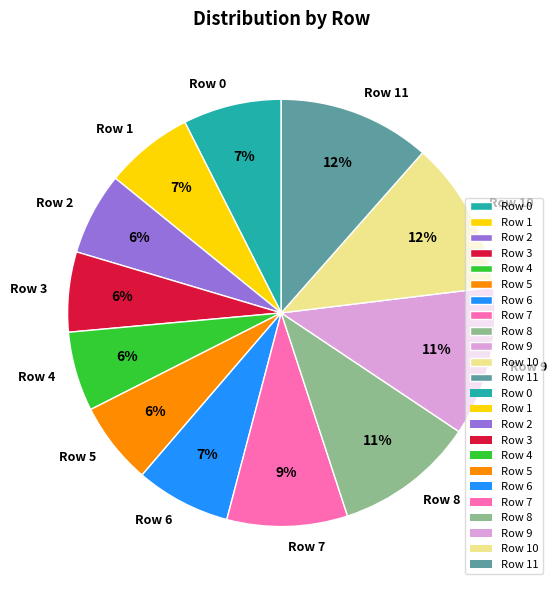

Count the number of slices in the pie.

12